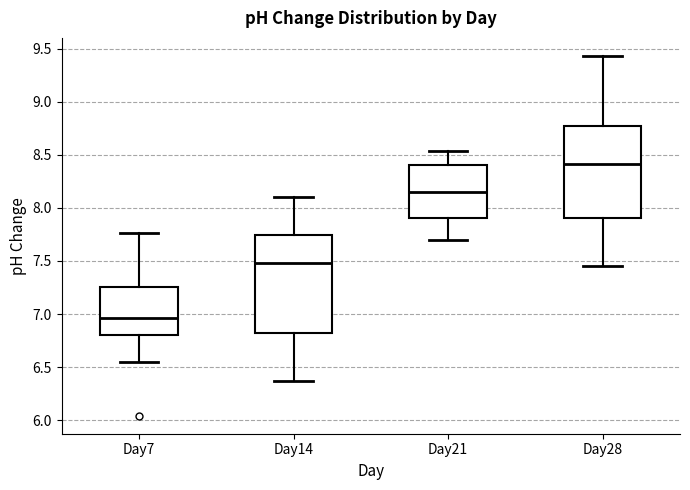

Reading left to right, transcribe this box plot: for each box, give where its median line is, the range the box spans, and where its two whiskers end, as read against the y-axis. The values are not printed on the chart, so give them approximately, as read against the axis.

Day7: median 6.95, box 6.80 to 7.25, whiskers 6.55 to 7.75
Day14: median 7.50, box 6.80 to 7.75, whiskers 6.35 to 8.10
Day21: median 8.15, box 7.90 to 8.40, whiskers 7.70 to 8.55
Day28: median 8.40, box 7.90 to 8.75, whiskers 7.45 to 9.45